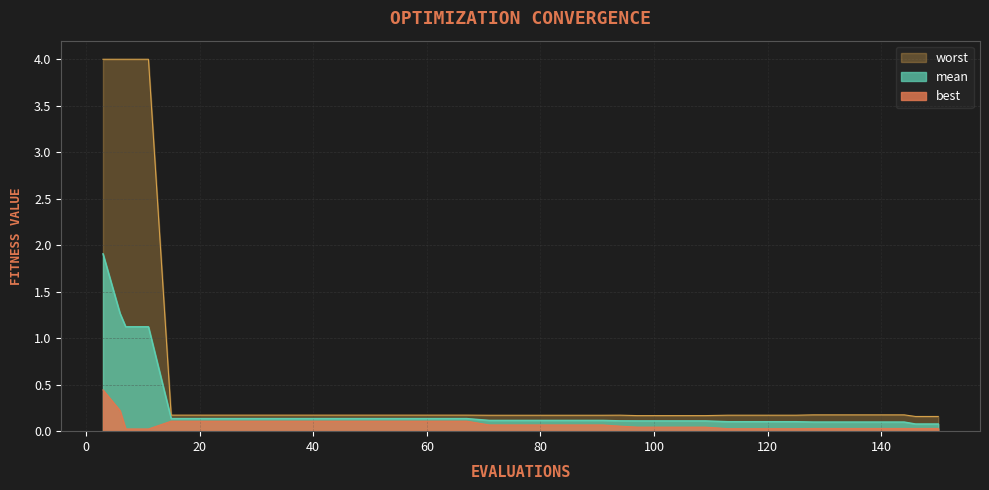

What value does the mean series have at 94?

0.1